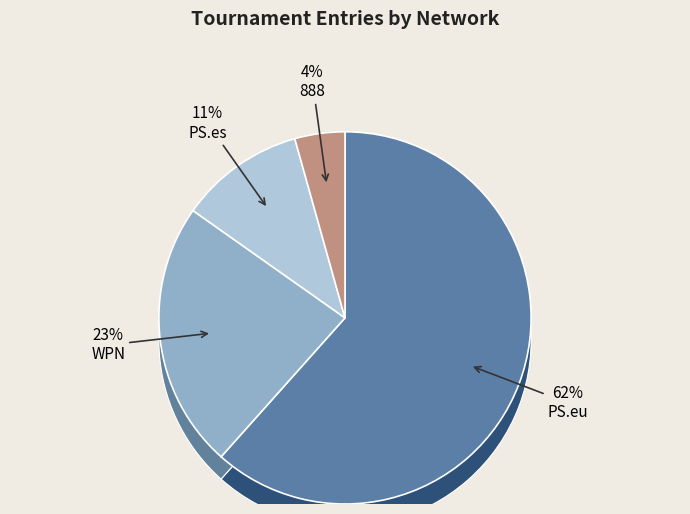

Is PS.es the majority of the pie?

No